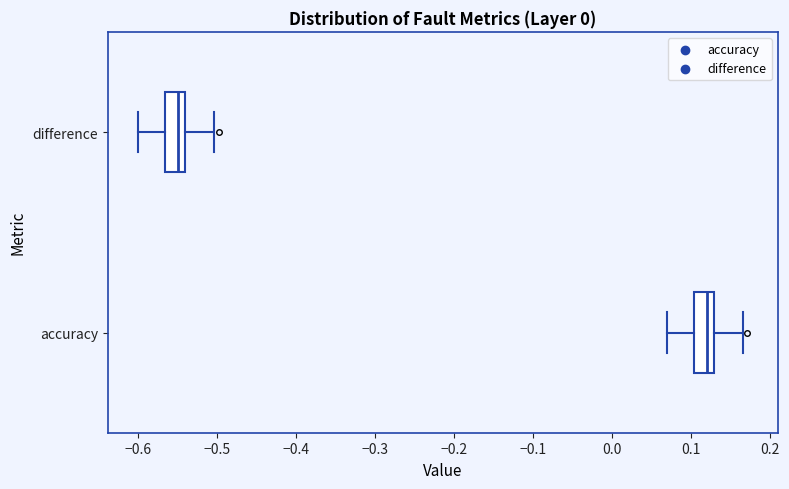

Which box's median line is the furthest to the left?

difference